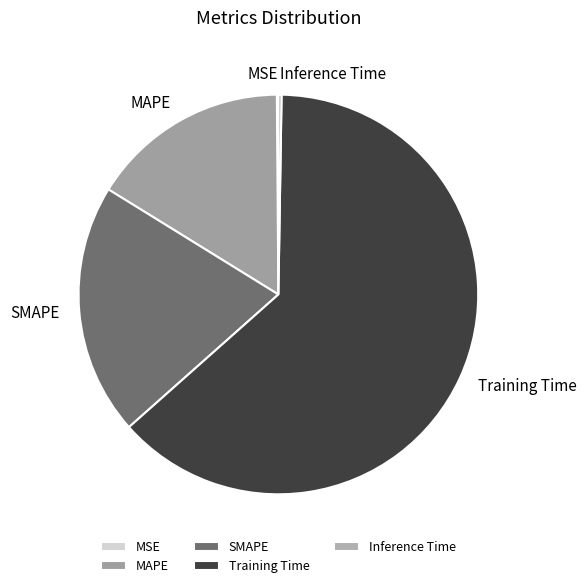

The MAPE slice represents 16% of the pie. True or false?

True